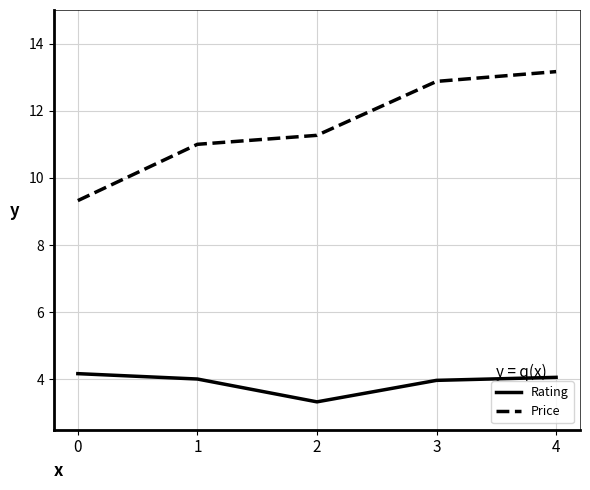

What is the difference between the maximum and minimum values in the Rating series?

0.8